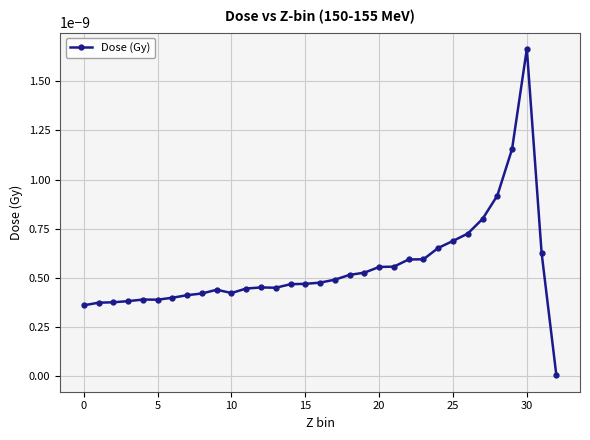

True or false: the data has more than 1 interior local peaks.

True